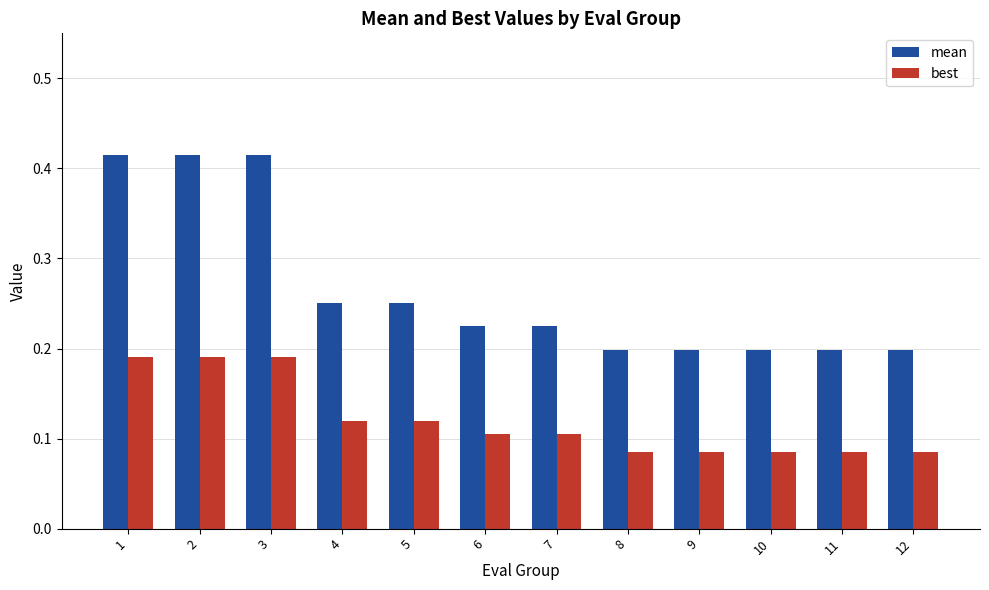

What is the sum of all mean values?

3.2